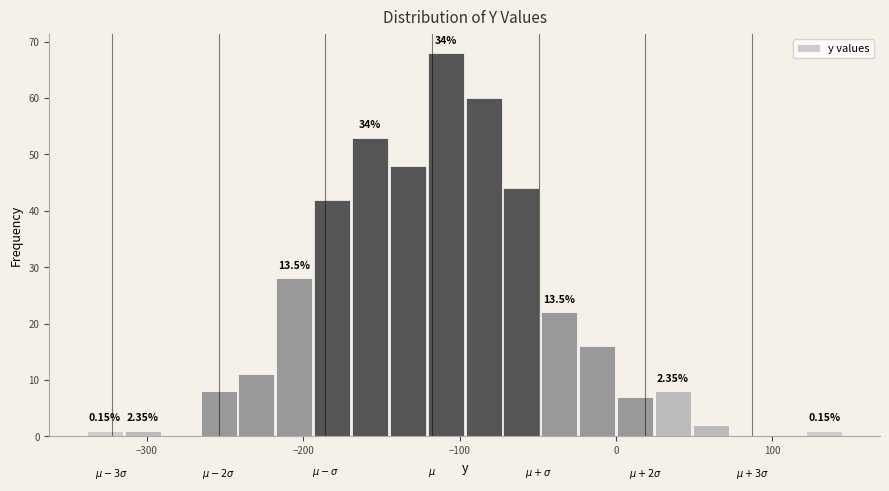

Read against the x-axis, roughly where is the centre of the tallest bar?

-110